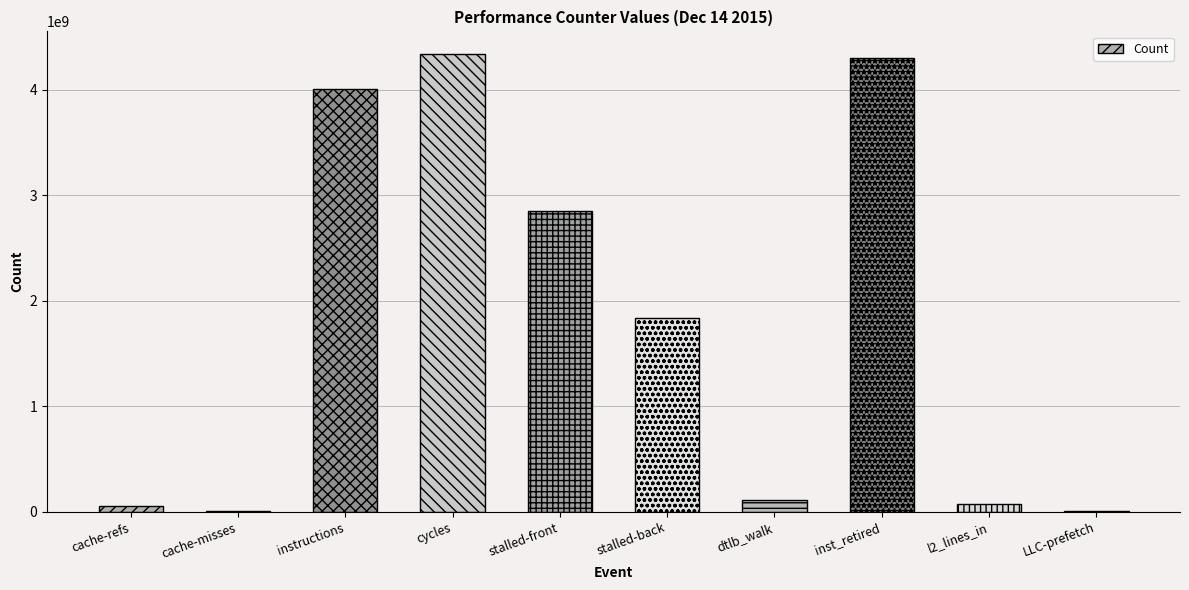

The value at stalled-back is 1834050425. True or false?

True